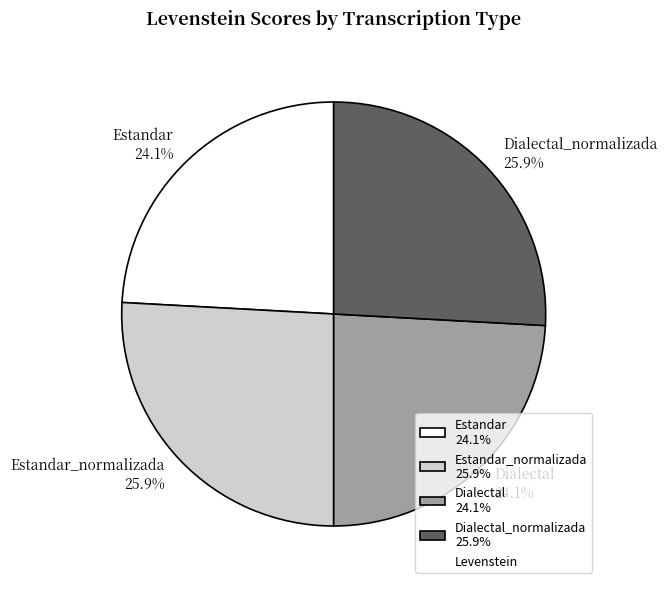

What portion of the pie excludes Estandar_normalizada 25.9%?

74.1%